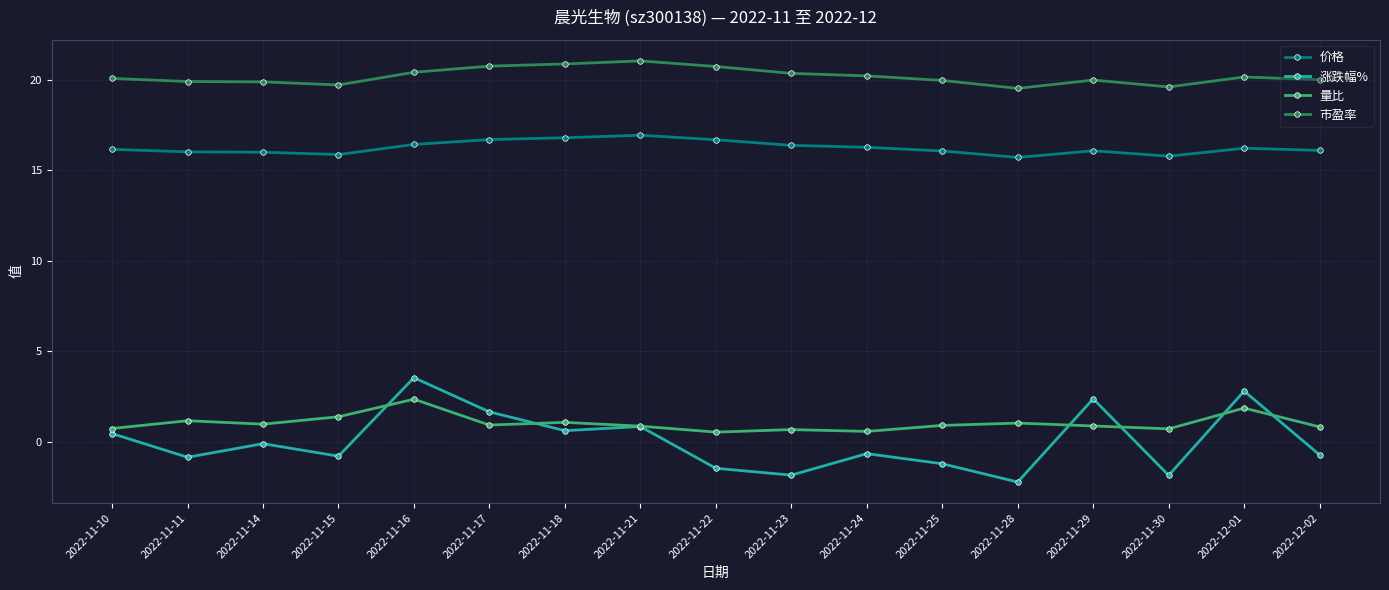

Is this an area chart (filled region under the line)?

No